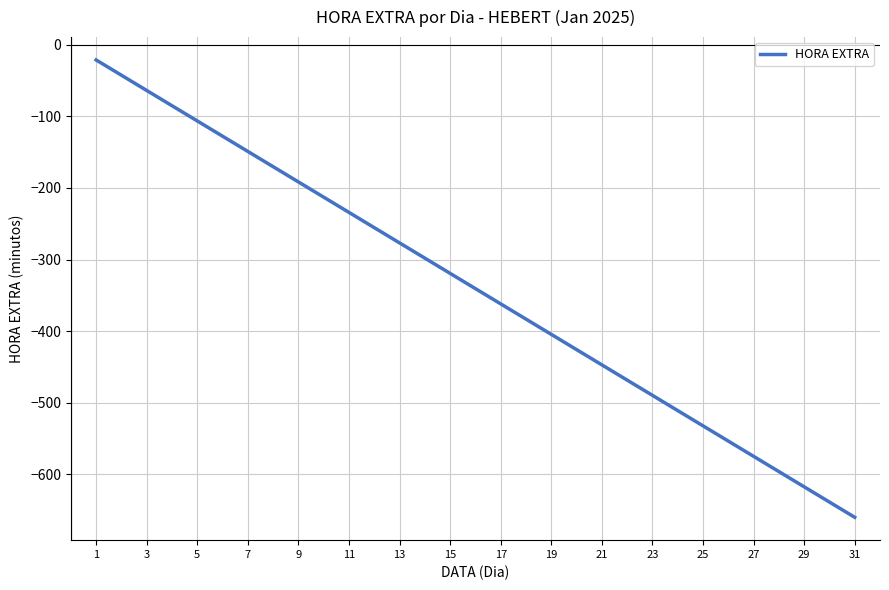

What is the greatest value displayed?

-21.3